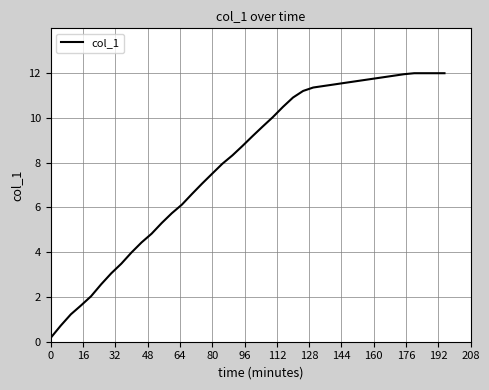

What is the greatest value displayed?

12.0